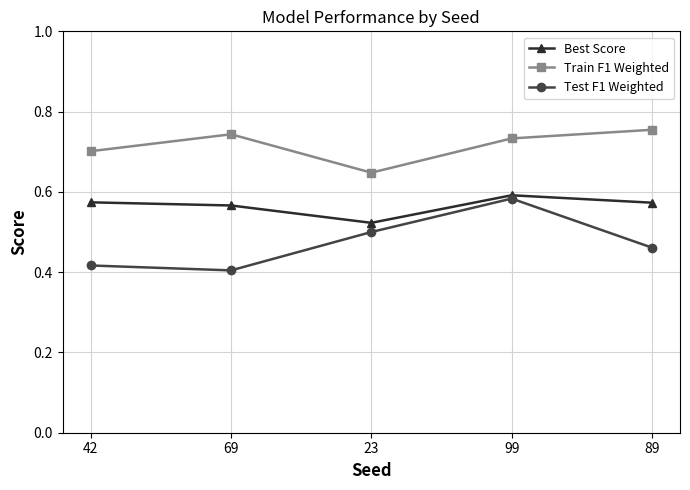

Which series has the largest range (max minus min)?

Test F1 Weighted